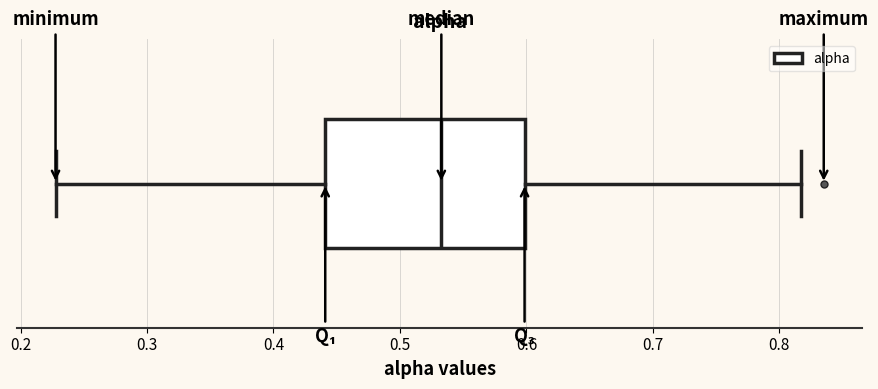

Where does the median line of the box sit on the x-axis? The values are not printed on the chart, so give them approximately, as read against the axis.

0.53